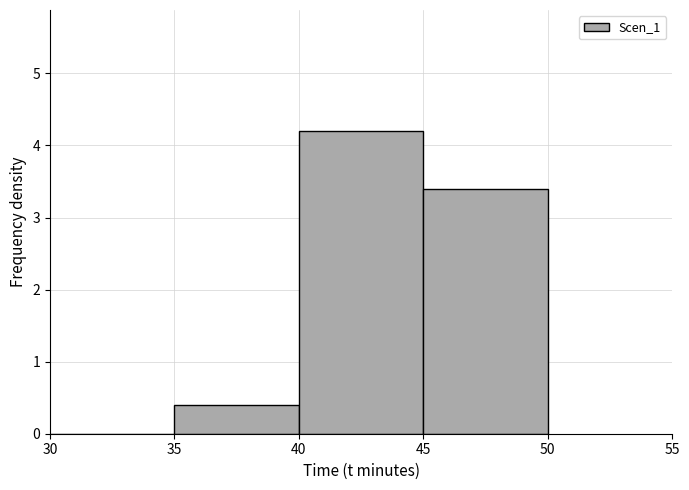

Reading left to right, transcribe this chart: for each bar, give the range it covers on the x-axis and its height. The values are not printed on the chart, so give them approximately, as read against the axis.

30 to 35: 0
35 to 40: 0.4
40 to 45: 4.2
45 to 50: 3.4